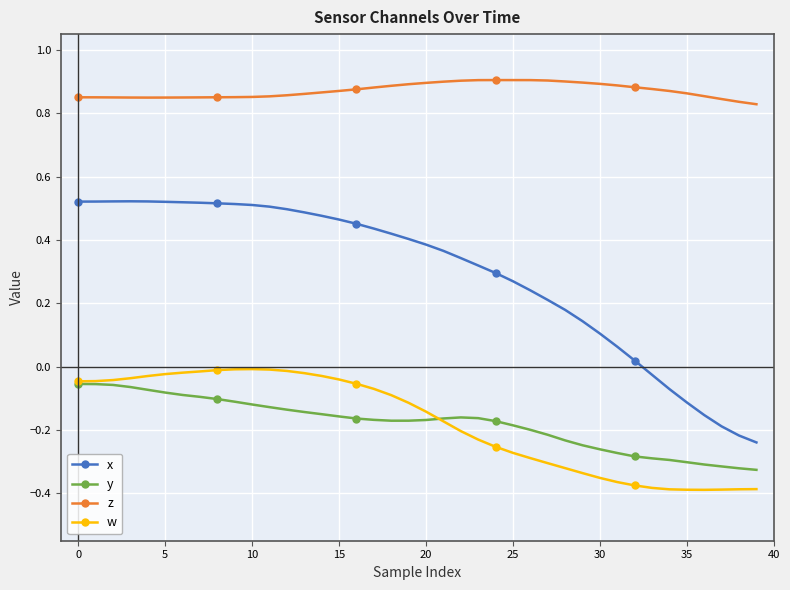

True or false: y and x intersect in this chart.

False